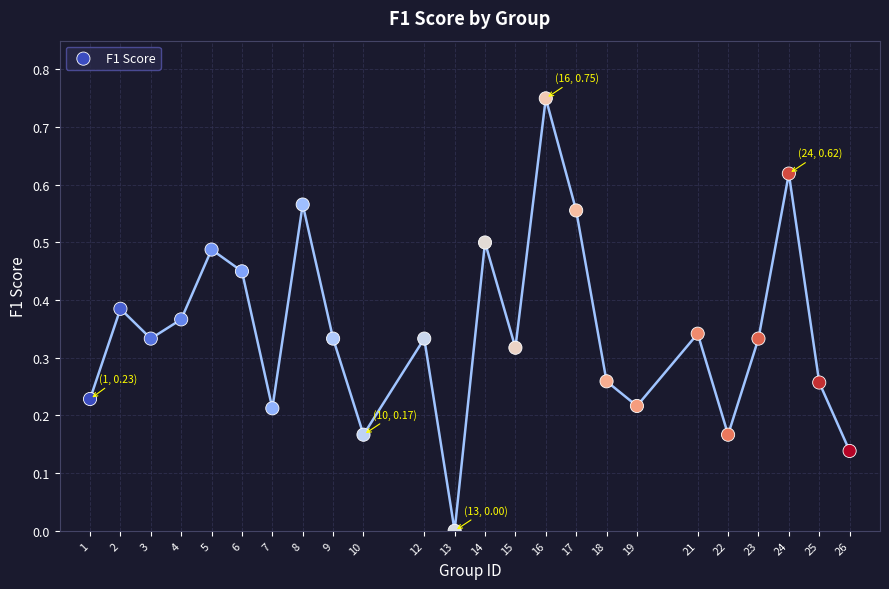

What is the range of X values (max minus min)?

25.0